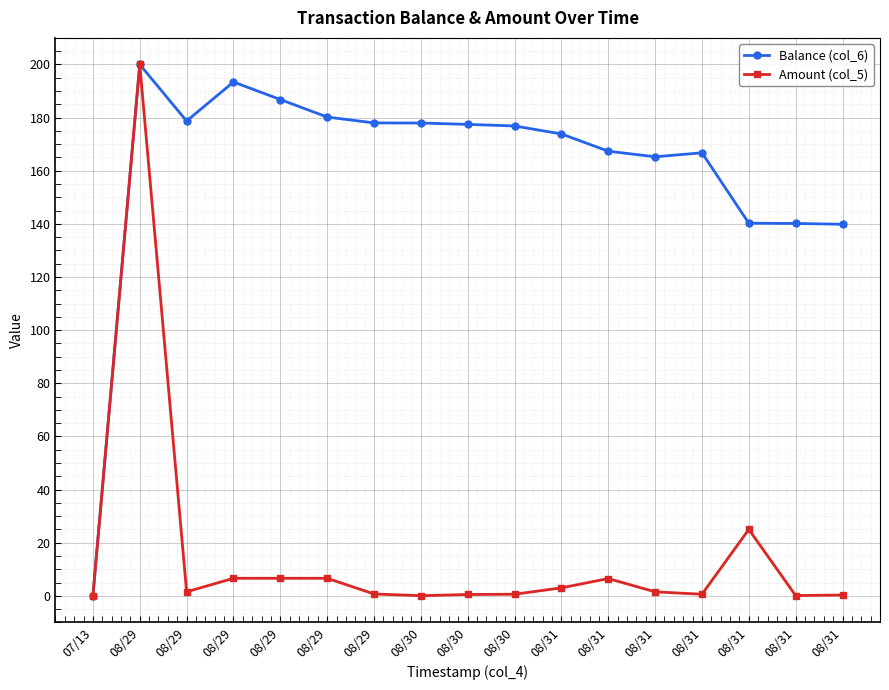

Does the chart display data point markers on the line(s)?

Yes